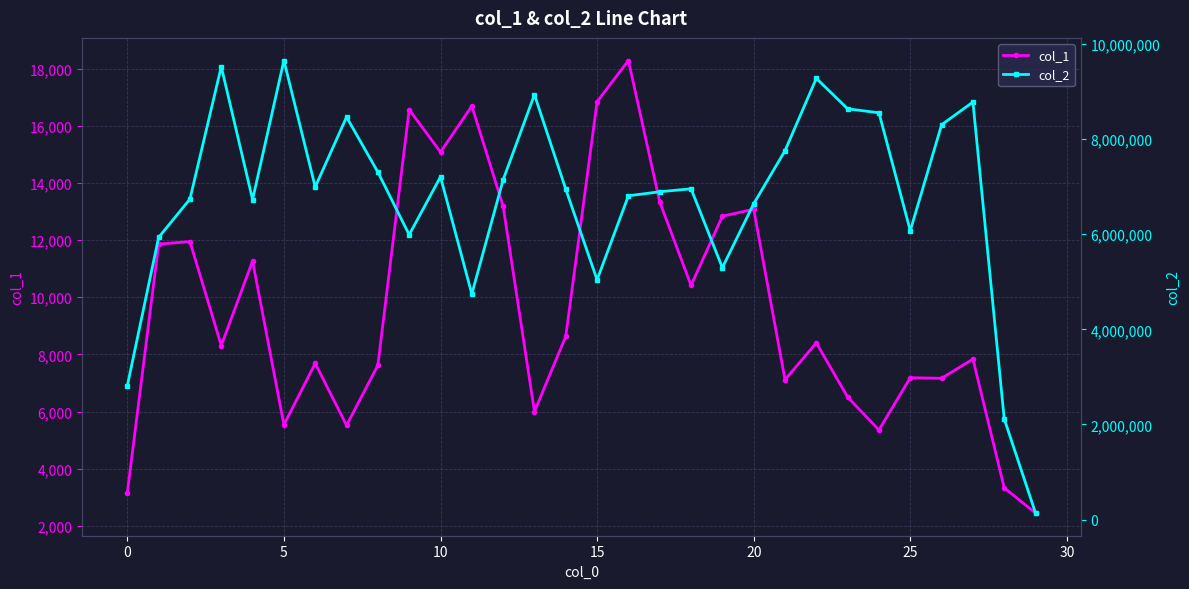

What is the minimum value shown in the chart?

2452